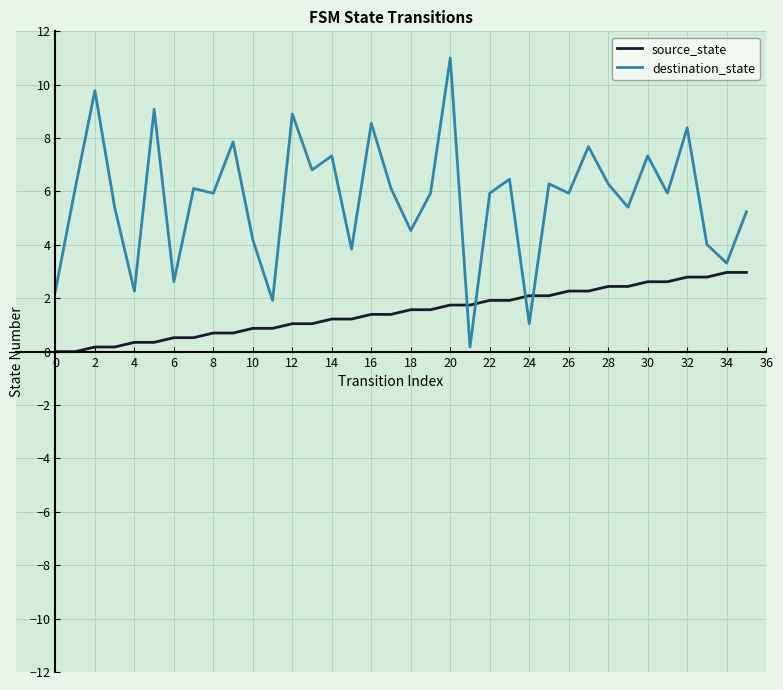

Which series has the widest spread of values?

destination_state